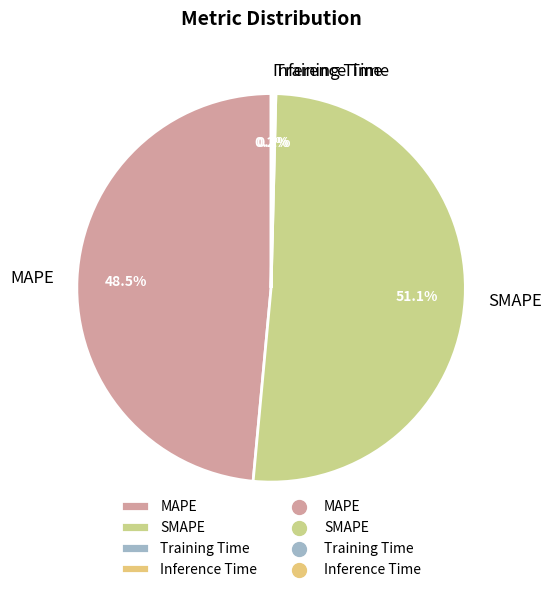

What is the ratio of the value at MAPE to the value at SMAPE?

0.9